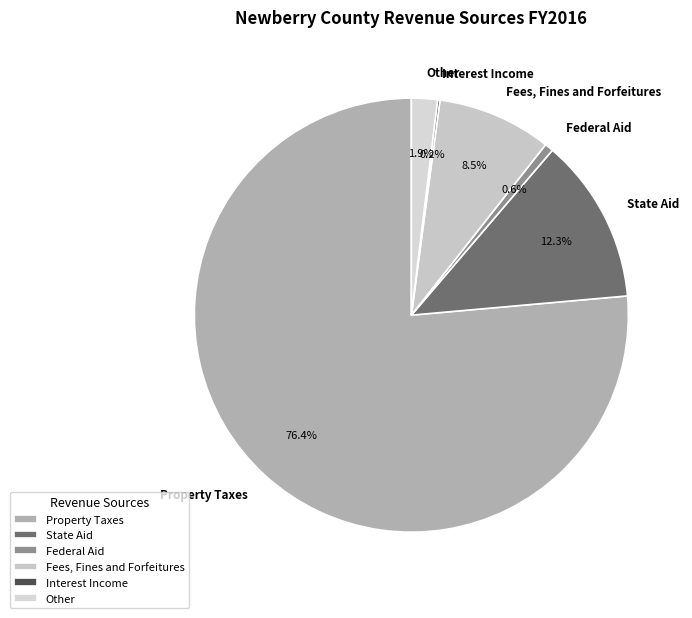

Between Fees, Fines and Forfeitures and Property Taxes, which is larger?

Property Taxes